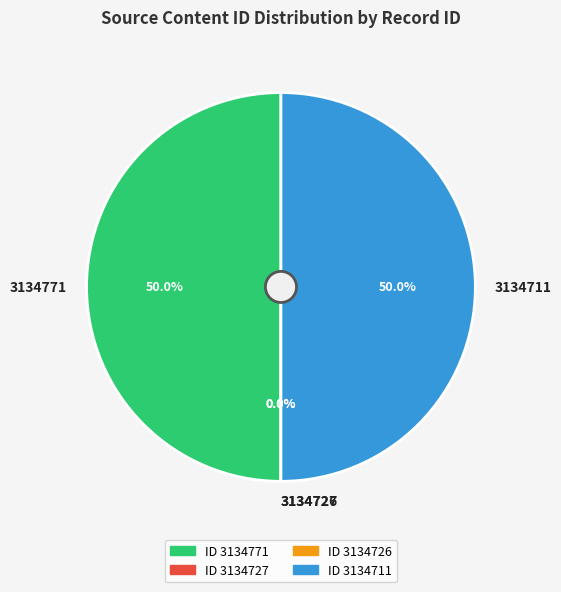

Count the number of slices in the pie.

4